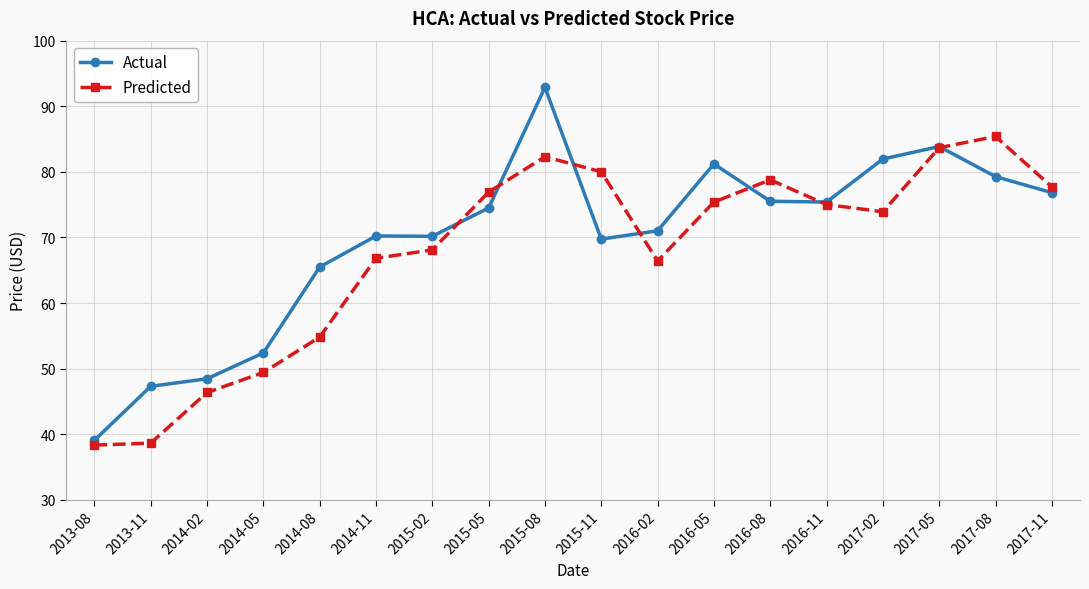

What is the minimum value for Actual?

39.1